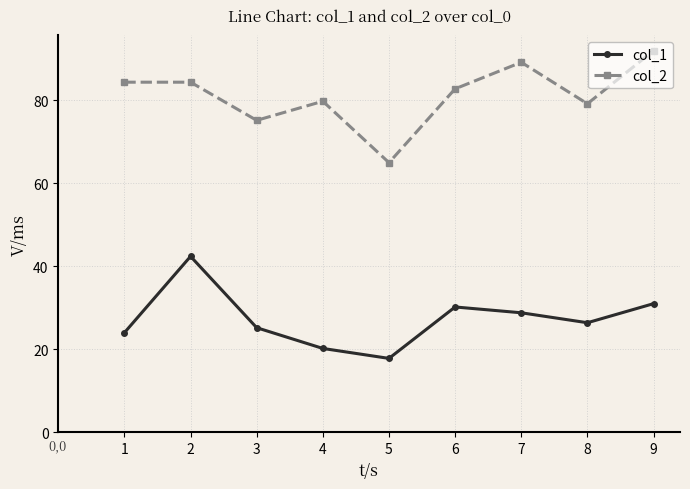

Where is col_1 nearest to the value 30?

6